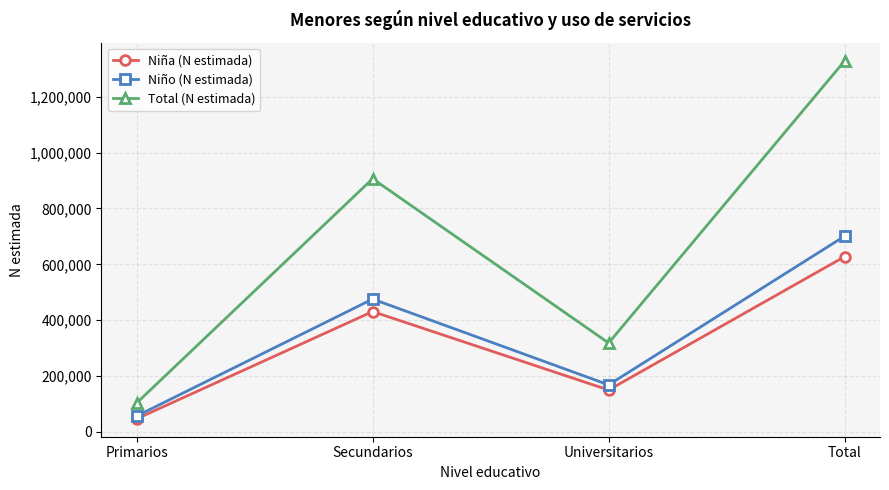

How many lines are shown in the chart?

3